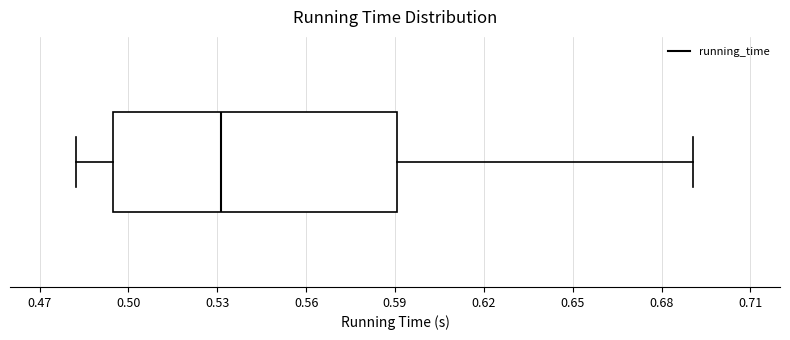

Transcribe this box plot: give where the median line is, the range the box spans, and where the two whiskers end, as read against the x-axis. The values are not printed on the chart, so give them approximately, as read against the axis.

median 0.530, box 0.495 to 0.590, whiskers 0.480 to 0.690